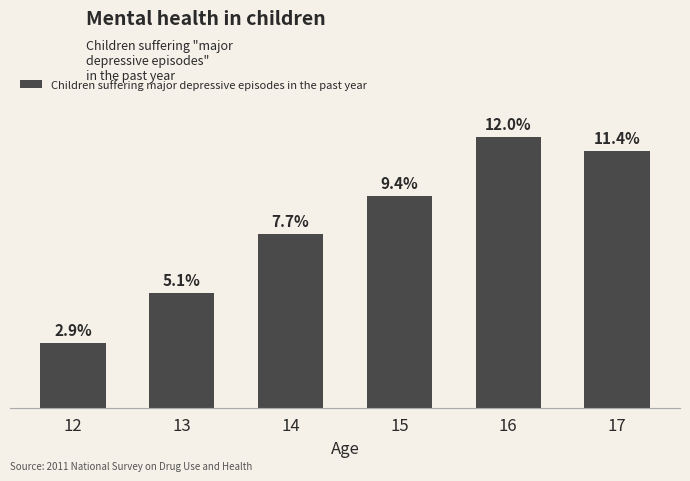

Rank the categories by value from highest to lowest.

16, 17, 15, 14, 13, 12